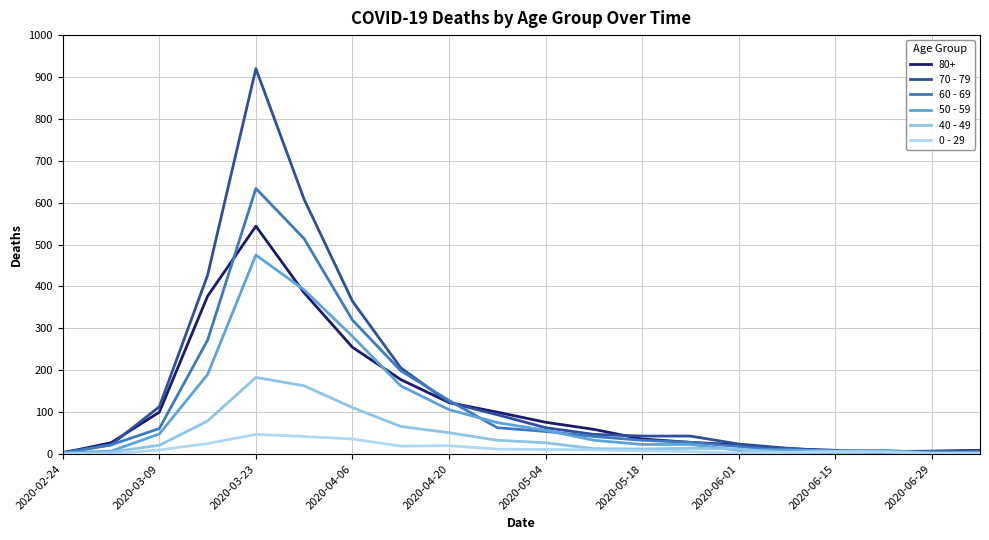

True or false: 40 - 49 has more than 2 points higher than both neighbors.

True